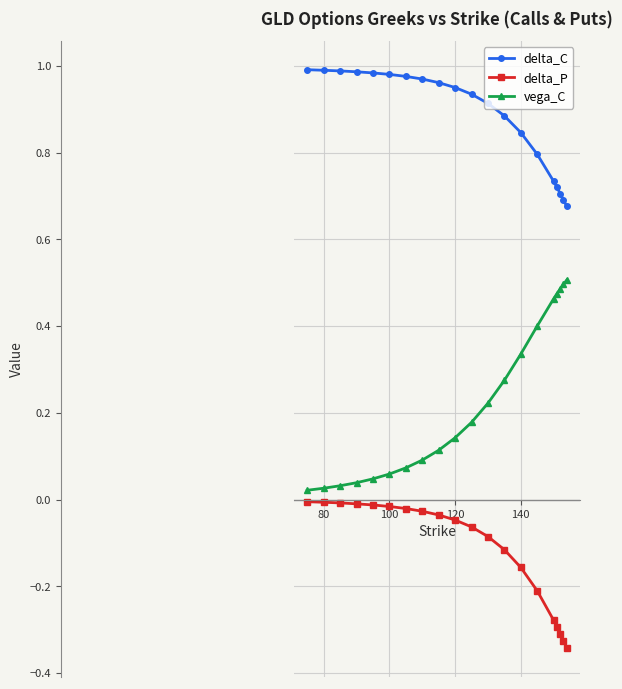

Which series has the largest range (max minus min)?

vega_C